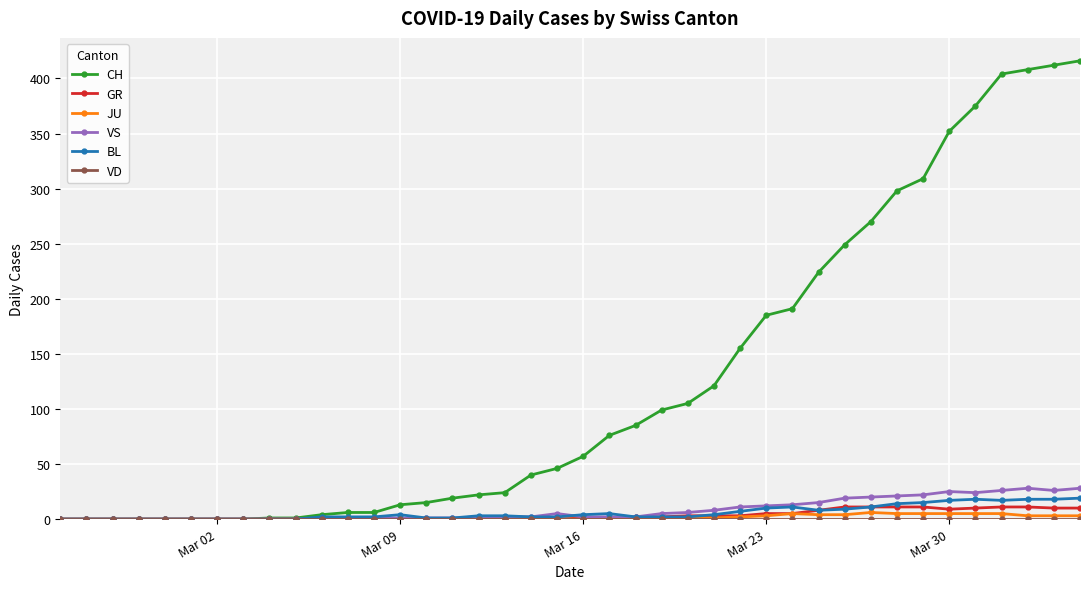

Which series has the widest spread of values?

CH